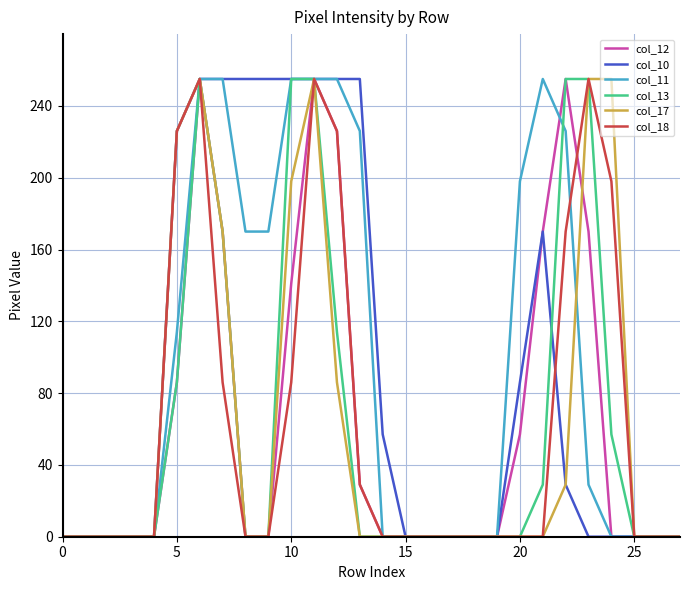

What is the maximum value for col_11?

255